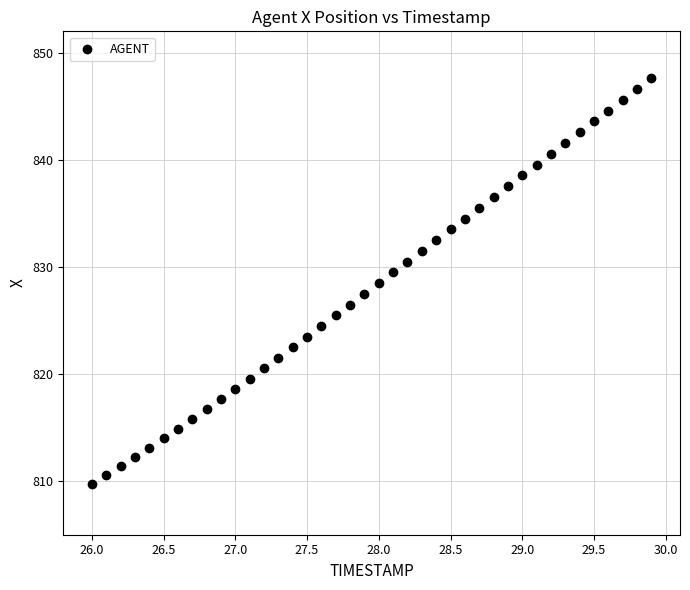

What is the range of Y values (max minus min)?

37.9